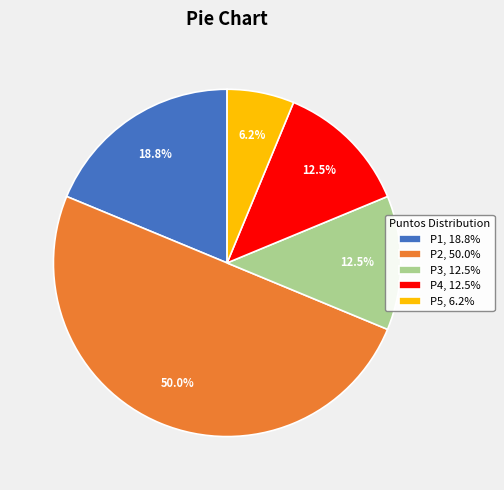

What portion of the pie excludes P4?

87.5%